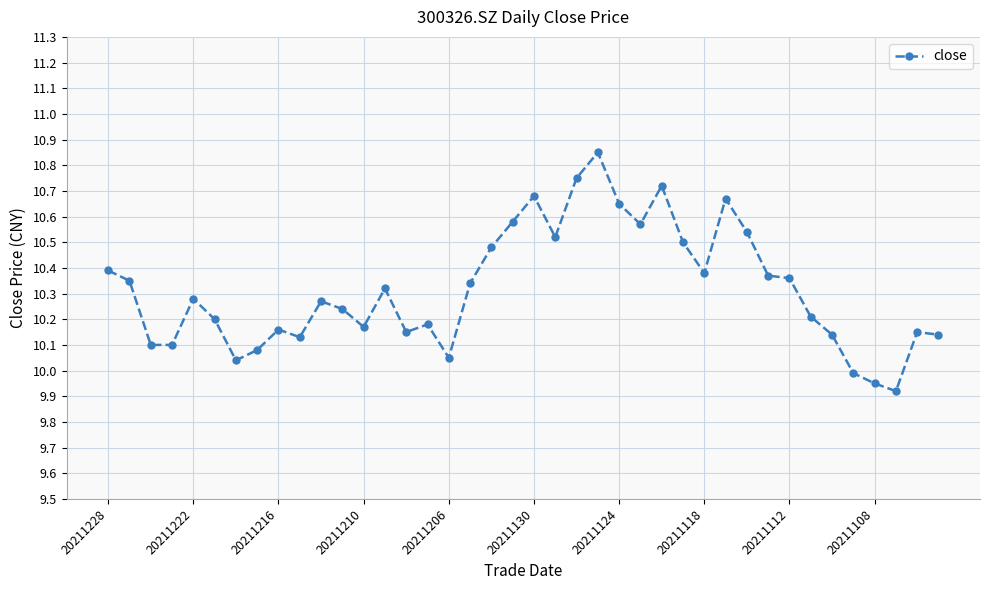

What is the difference between the maximum and minimum values?

0.9